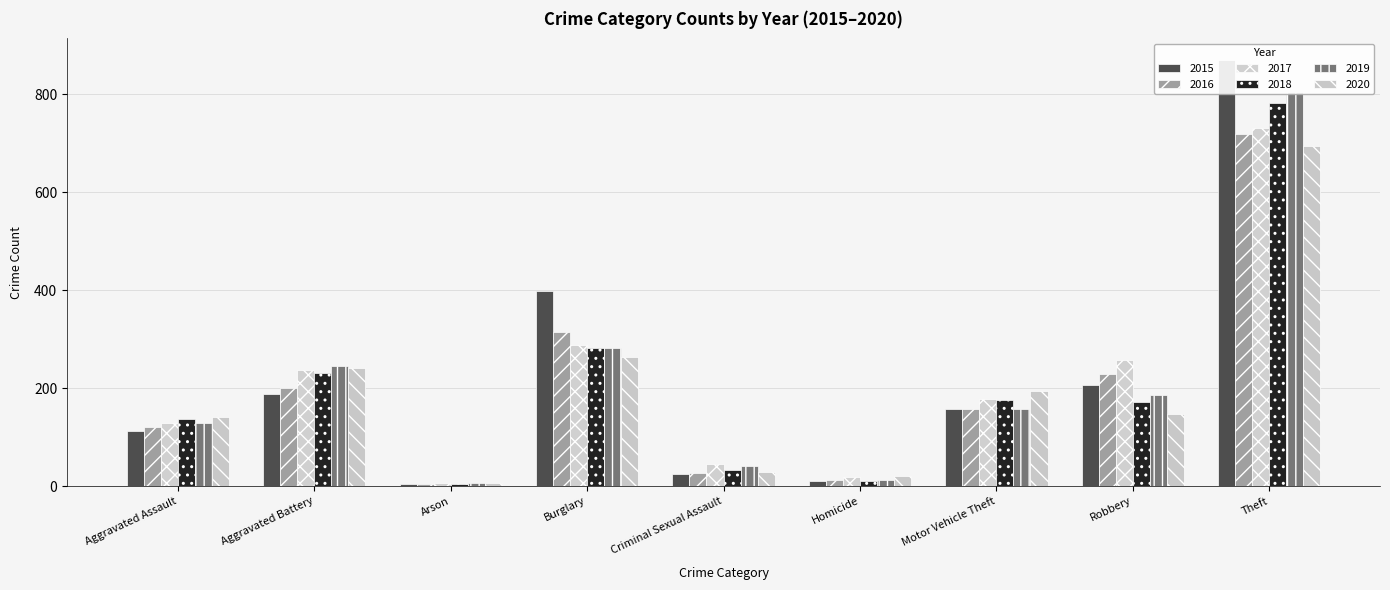

What is the value of the 2015 bar at the 3rd from the left?

5